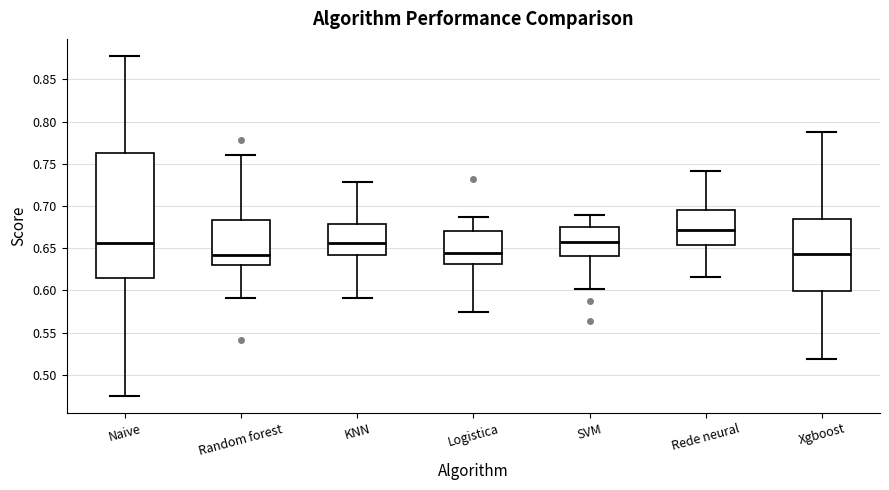

Reading left to right, read every box against the y-axis: the position of its median line, the range the box covers, and the ends of its whiskers. The values are not printed on the chart, so give them approximately, as read against the axis.

Naive: median 0.655, box 0.615 to 0.765, whiskers 0.475 to 0.880
Random forest: median 0.640, box 0.630 to 0.685, whiskers 0.590 to 0.760
KNN: median 0.655, box 0.640 to 0.680, whiskers 0.590 to 0.730
Logistica: median 0.645, box 0.630 to 0.670, whiskers 0.575 to 0.685
SVM: median 0.655, box 0.640 to 0.675, whiskers 0.600 to 0.690
Rede neural: median 0.670, box 0.655 to 0.695, whiskers 0.615 to 0.740
Xgboost: median 0.645, box 0.600 to 0.685, whiskers 0.520 to 0.785